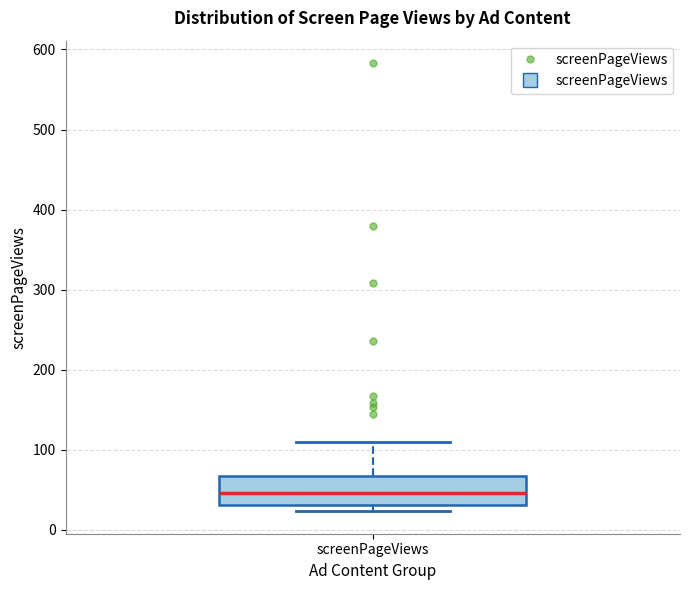

Transcribe this box plot: give where the median line is, the range the box spans, and where the two whiskers end, as read against the y-axis. The values are not printed on the chart, so give them approximately, as read against the axis.

median 50, box 30 to 70, whiskers 20 to 110